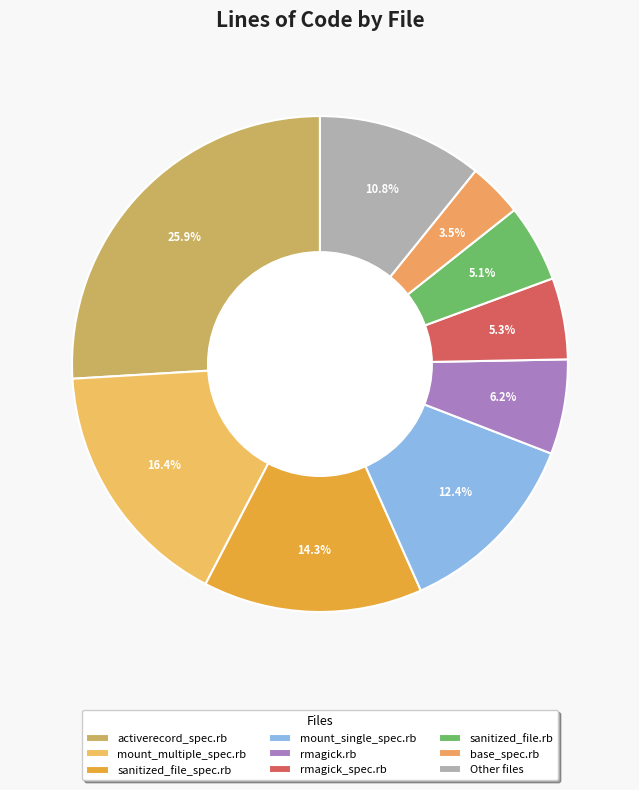

Which category has the smallest portion of the pie?

base_spec.rb